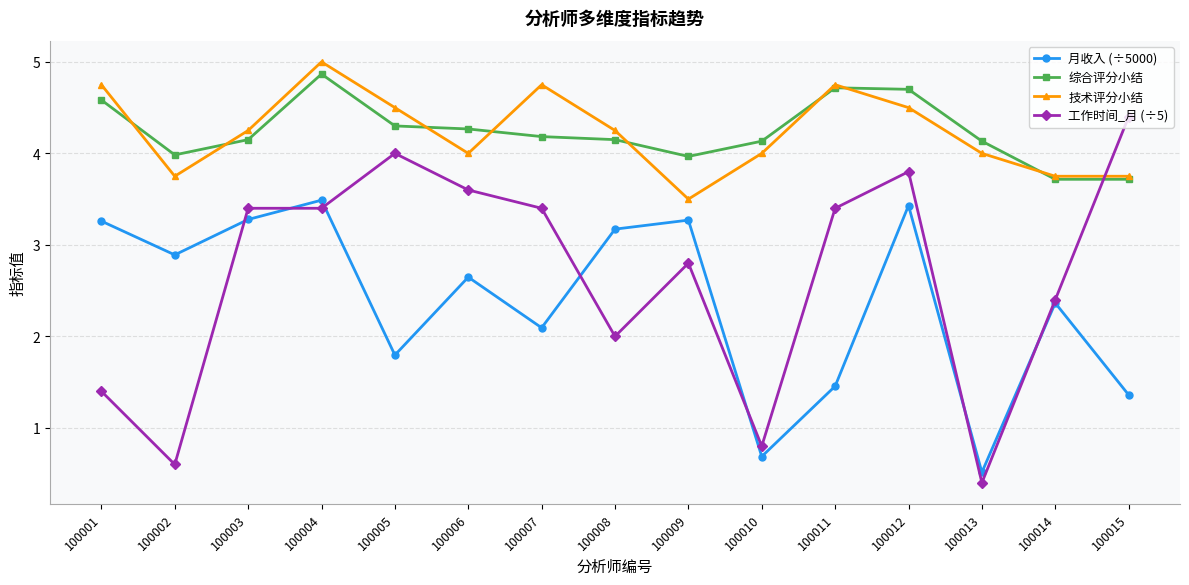

True or false: 月收入 (÷5000) has more than 2 points higher than both neighbors.

True